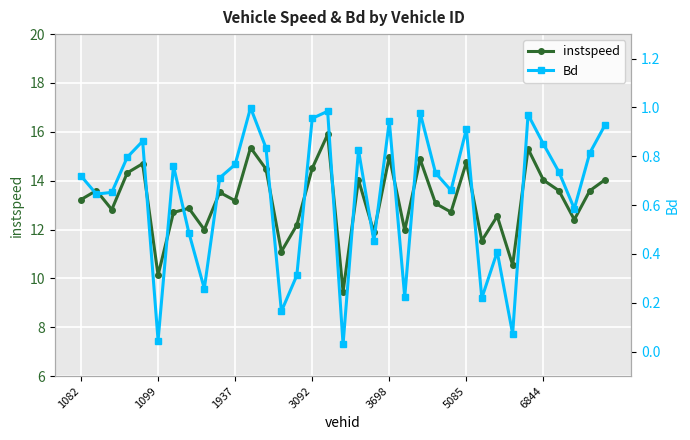

What is the total value across all series at 27?

13.0